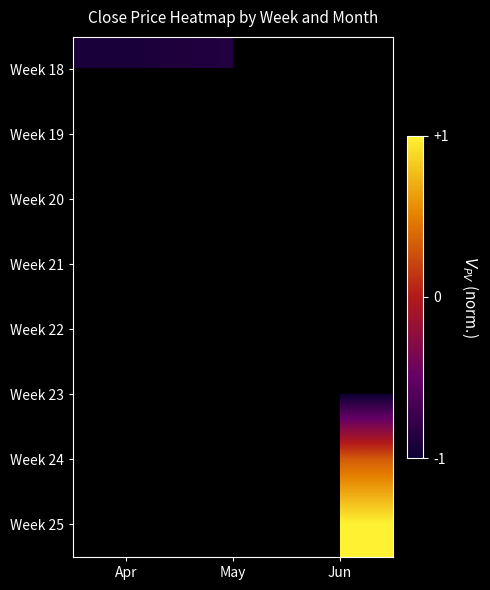

How many positive values does the Week 25 series have?

1